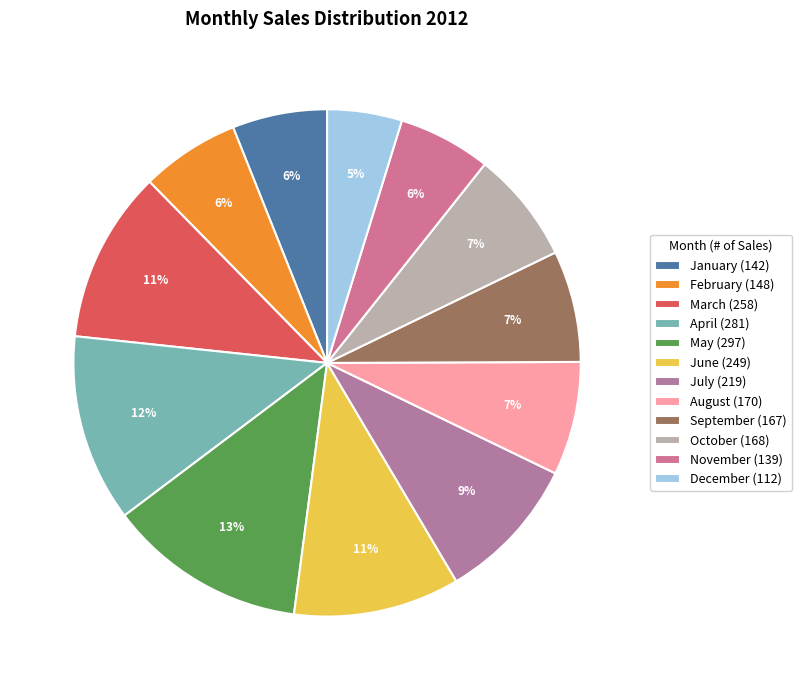

To the nearest percent, what portion does May represent?

13%